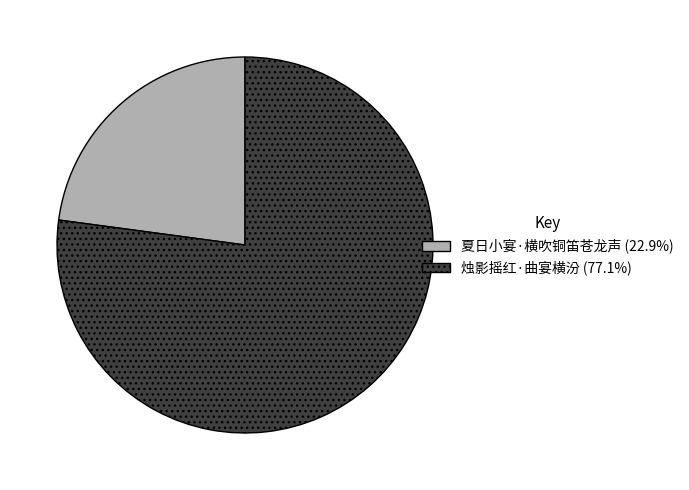

Which slice is the smallest?

夏日小宴·横吹铜笛苍龙声